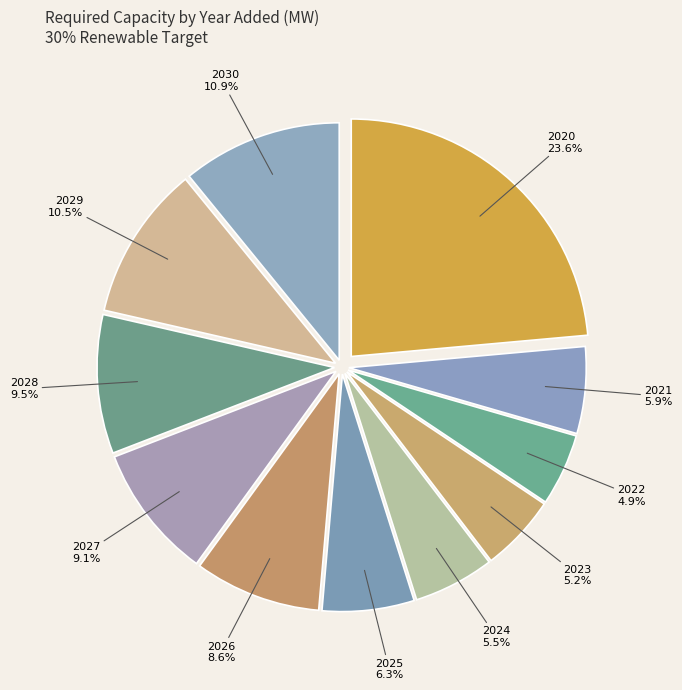

What portion of the pie excludes 2030?

89.1%